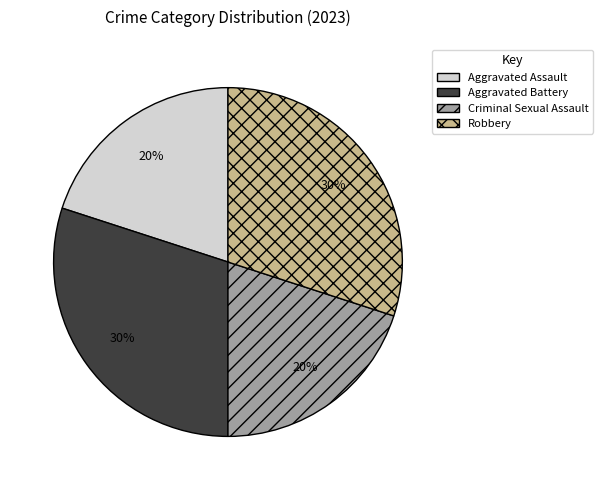

Approximately how many times larger is the value at Robbery compared to Aggravated Battery?

1.0